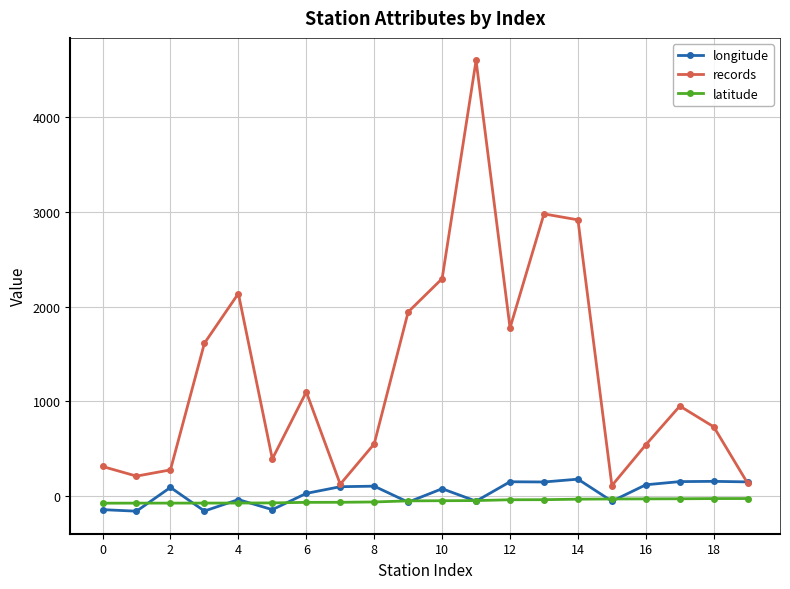

True or false: longitude has more than 0 interior local peaks.

True